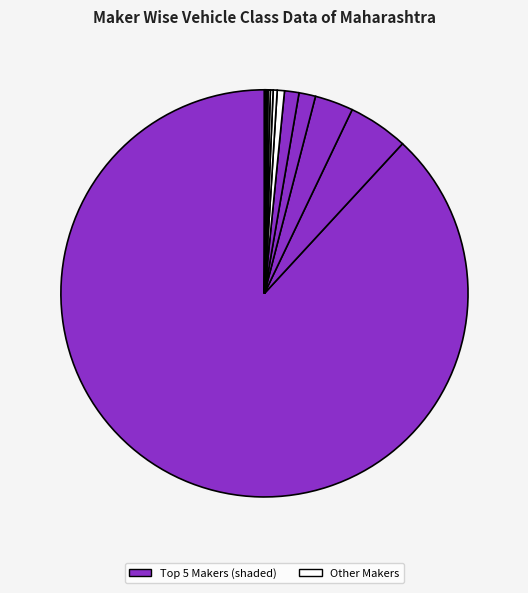

Which category accounts for the majority?

BAJAJ AUTO LTD